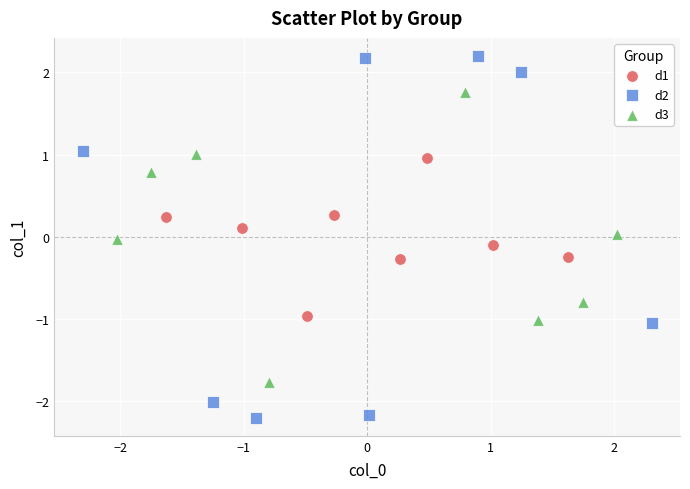

Which series has the widest spread of Y values?

d2